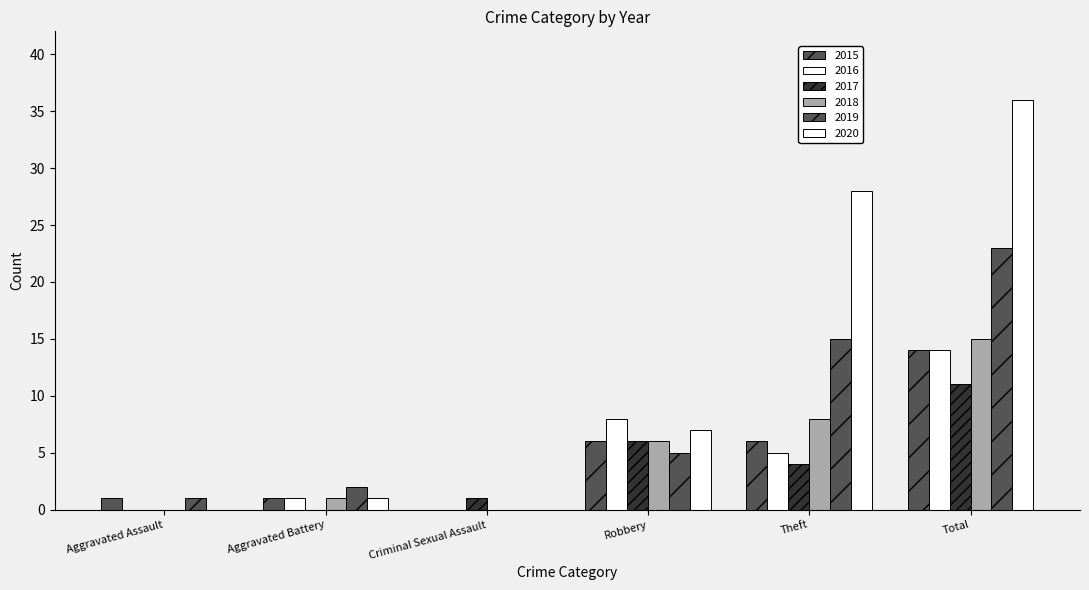

What is the value of the 2015 bar at the 5th from the left?

6